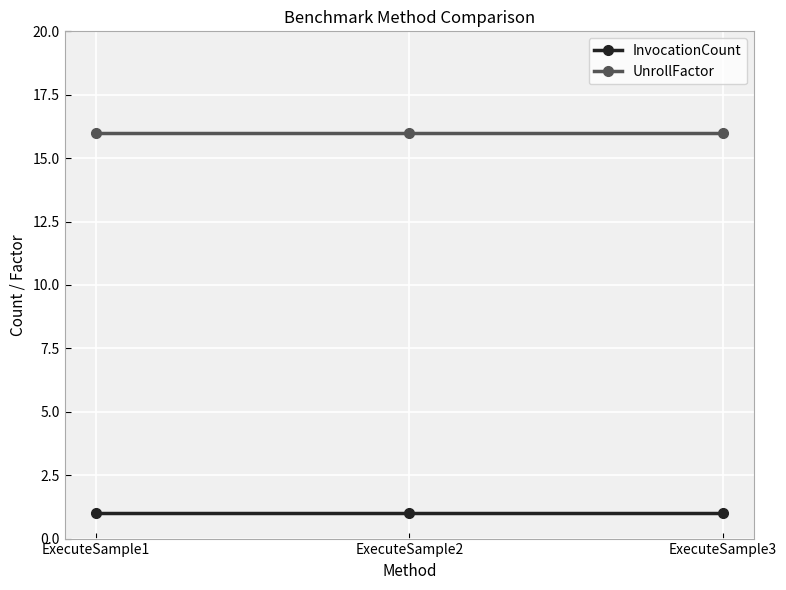

How many data points does each series have?

3